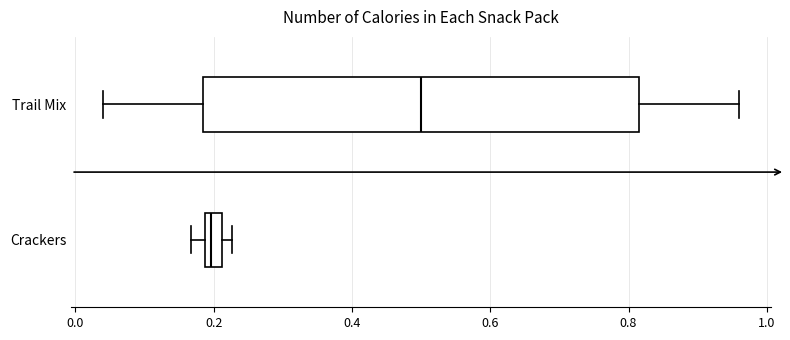

Which box is the widest, from its left edge to its right edge?

Trail Mix